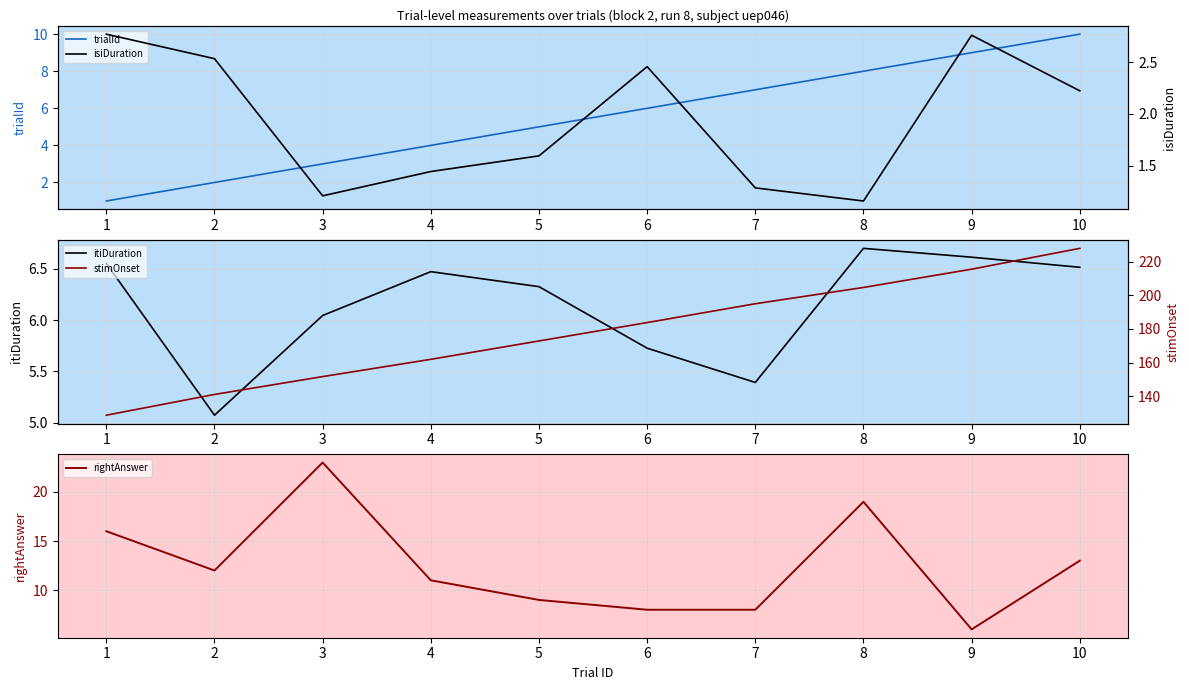

What is the value of the stimOnset point at the 1st from the left?

128.7